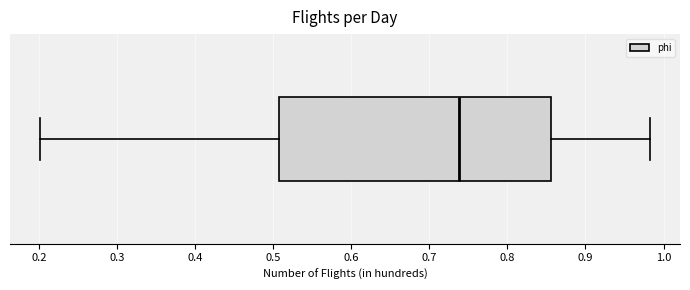

Transcribe this box plot: give where the median line is, the range the box spans, and where the two whiskers end, as read against the x-axis. The values are not printed on the chart, so give them approximately, as read against the axis.

median 0.74, box 0.51 to 0.86, whiskers 0.20 to 0.98